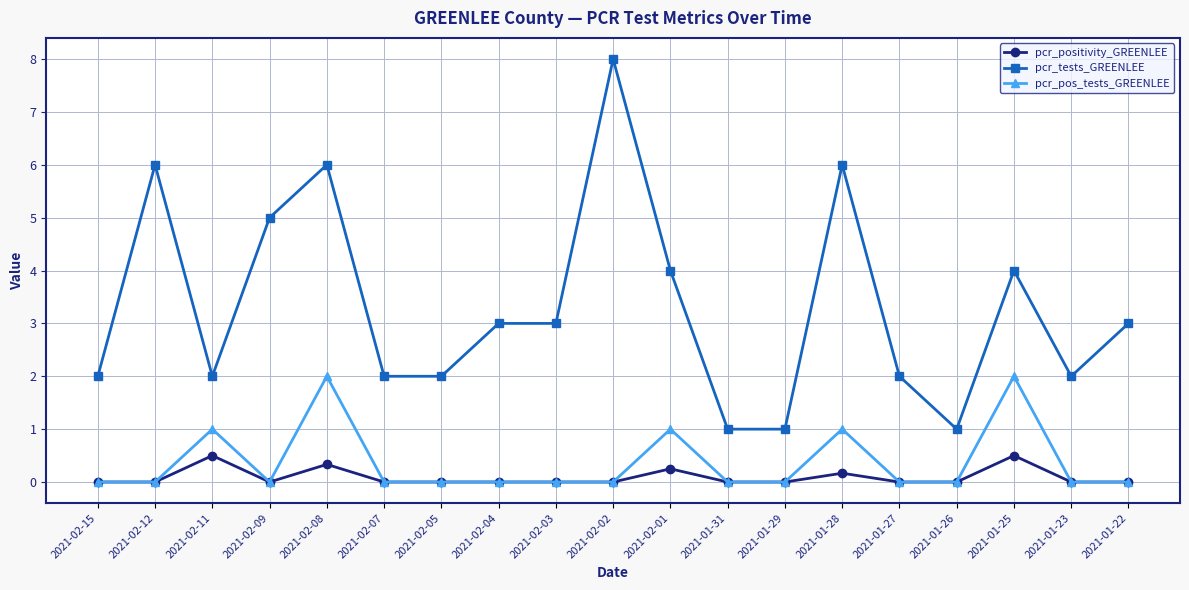

Rank the series at 2021-02-01 from lowest to highest value.

pcr_positivity_GREENLEE, pcr_pos_tests_GREENLEE, pcr_tests_GREENLEE